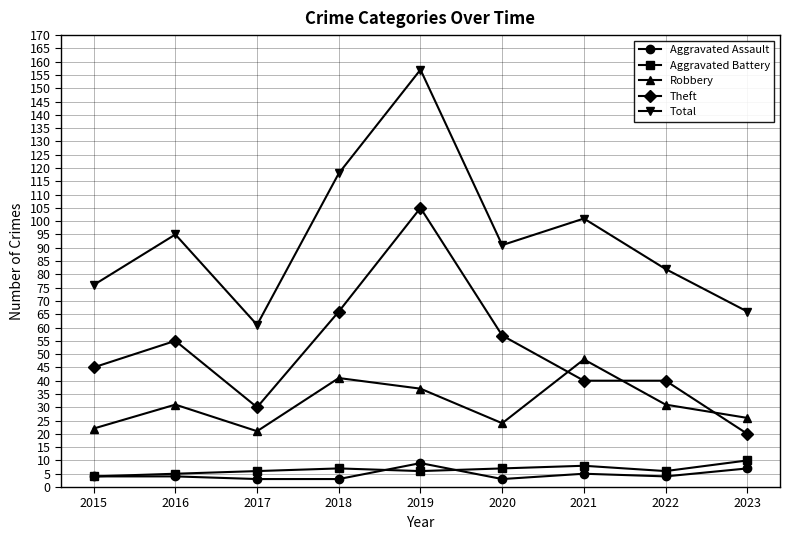

What is the difference between the maximum and minimum values in the Total series?

96